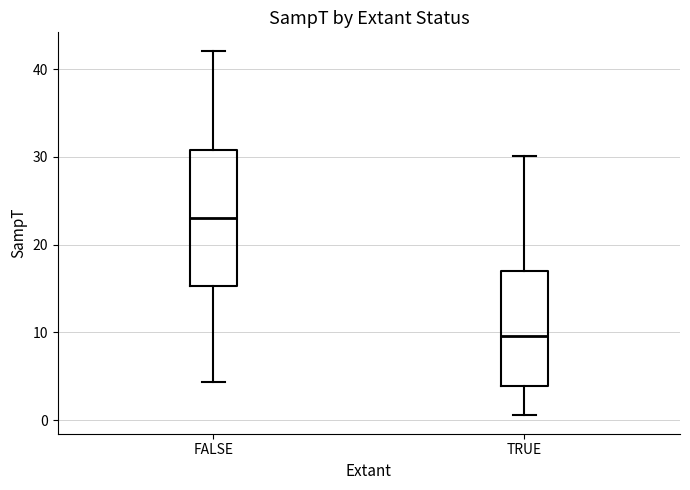

Reading left to right, read every box against the y-axis: the position of its median line, the range the box covers, and the ends of its whiskers. The values are not printed on the chart, so give them approximately, as read against the axis.

FALSE: median 23, box 15 to 31, whiskers 4 to 42
TRUE: median 10, box 4 to 17, whiskers 1 to 30